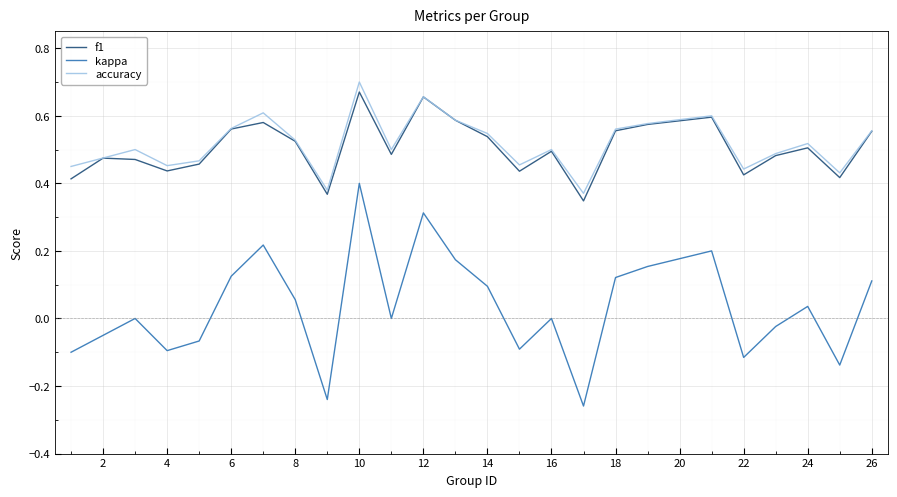

Which series has the largest total across all categories?

accuracy